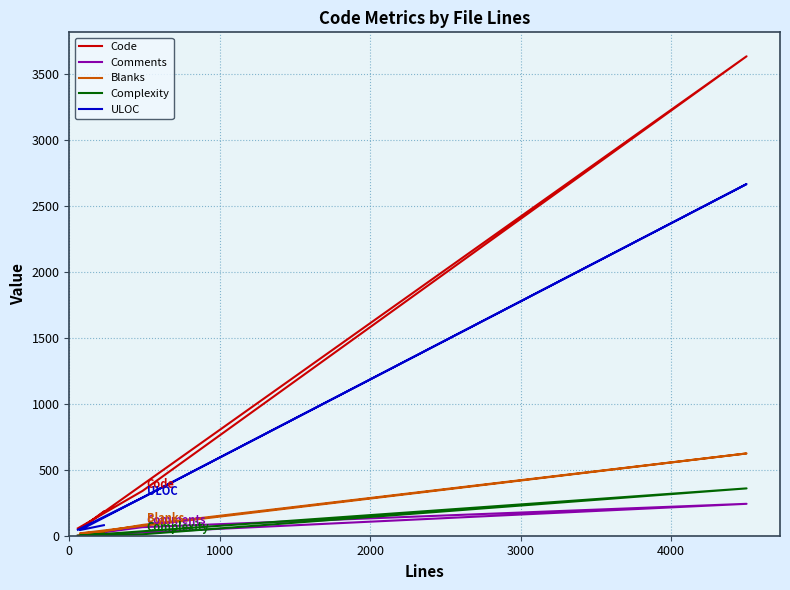

True or false: Complexity and ULOC intersect in this chart.

False